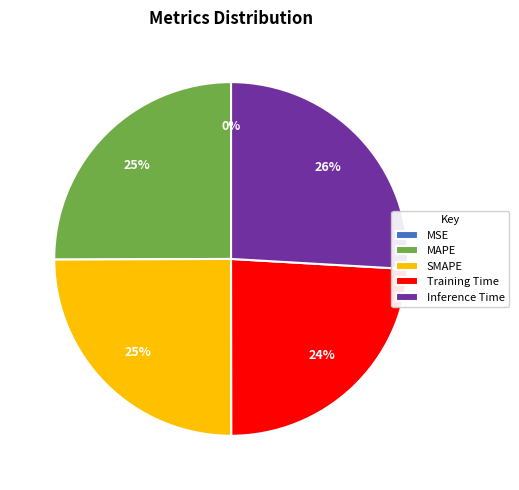

Which category has the biggest portion of the pie?

Inference Time